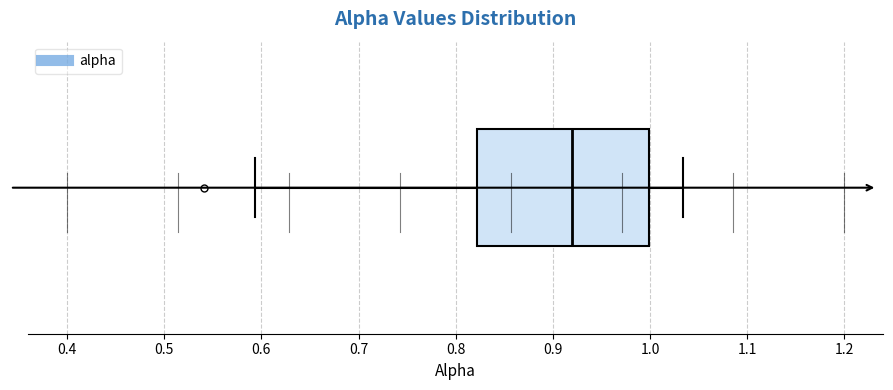

Where is the right edge of the box on the x-axis? The values are not printed on the chart, so give them approximately, as read against the axis.

1.00